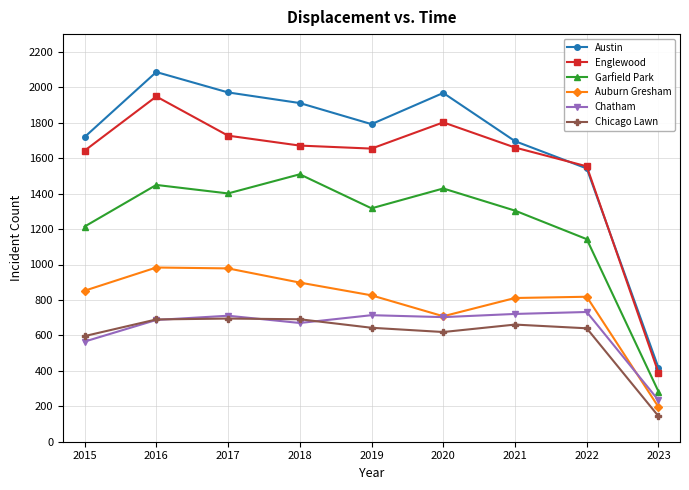

At how many categories does at least one series exceed 516?

8